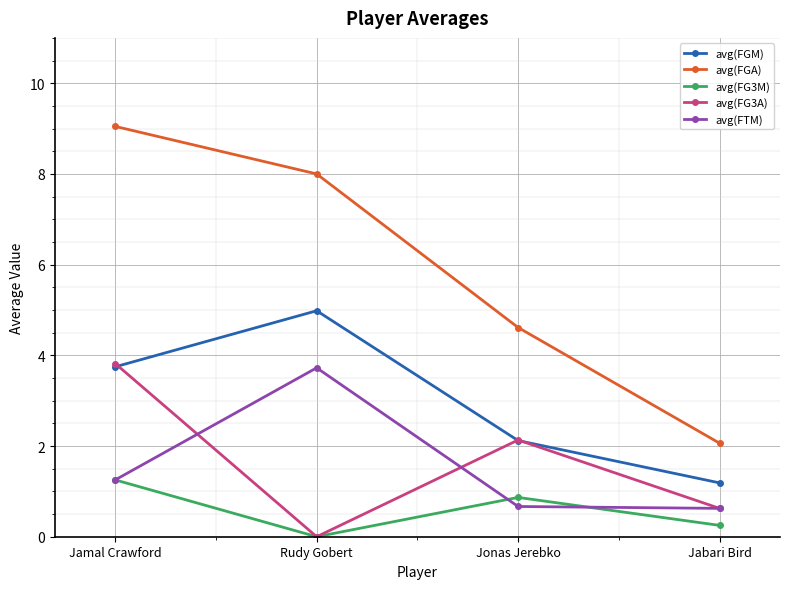

How many data points does each series have?

4